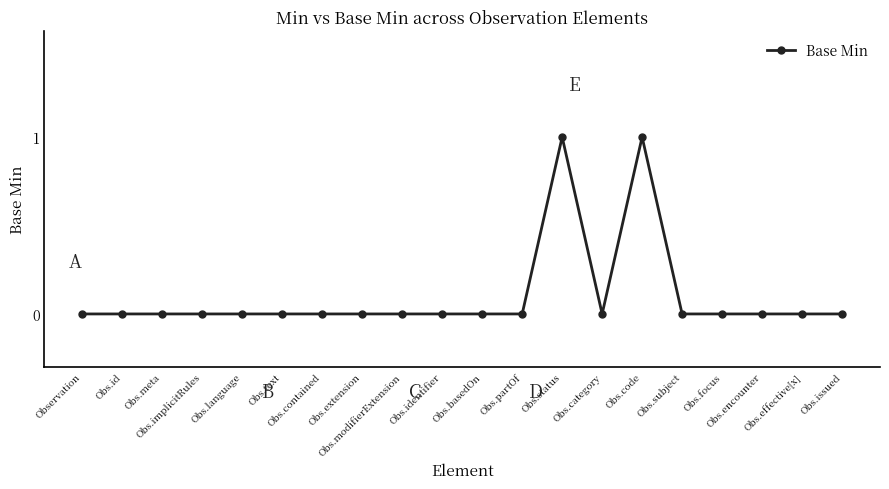

How many lines are shown in the chart?

1